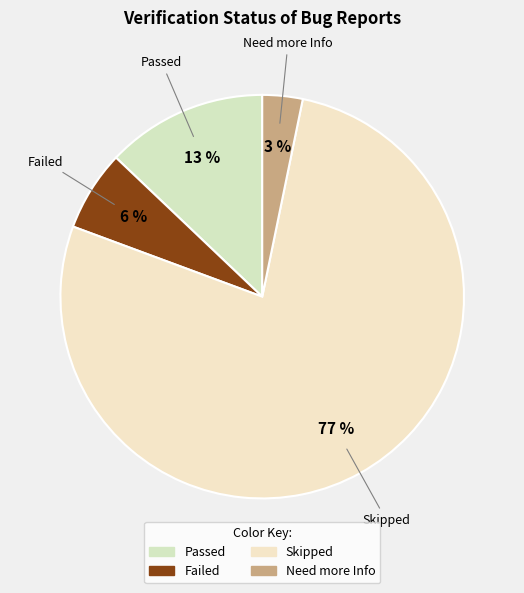

Is the sum of Skipped and Failed greater than half?

Yes